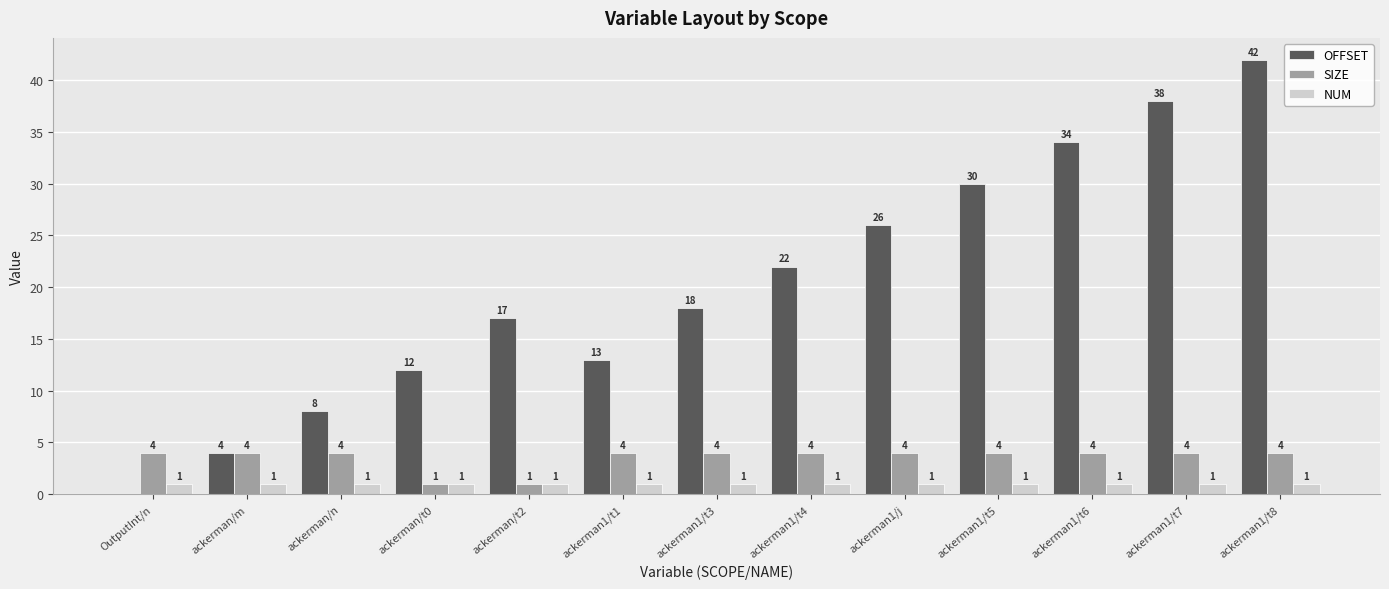

What value does the NUM series have at ackerman/n?

1